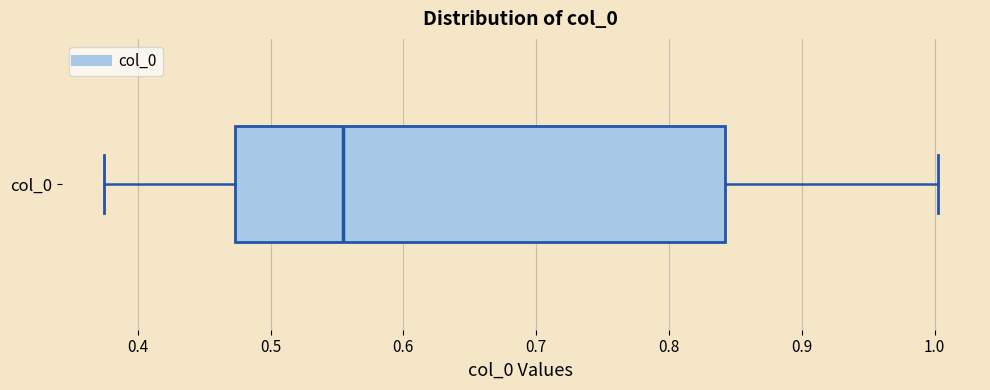

Read this box plot against the x-axis: the position of the median line, the range covered by the box, and the ends of both whiskers. The values are not printed on the chart, so give them approximately, as read against the axis.

median 0.55, box 0.47 to 0.84, whiskers 0.37 to 1.00